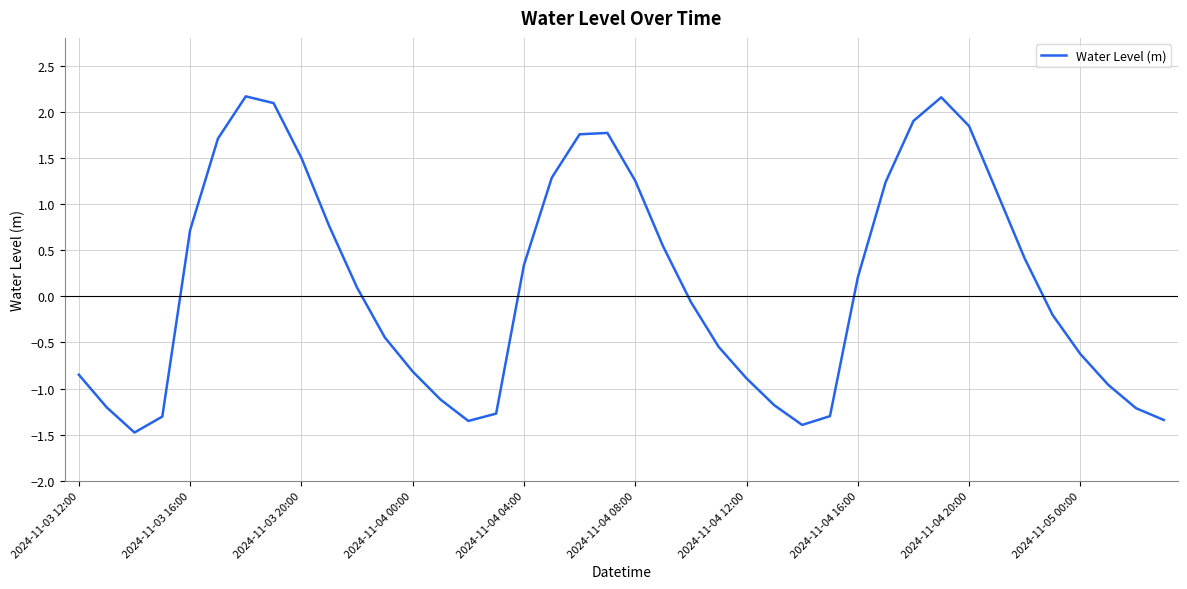

What is the greatest value displayed?

2.2